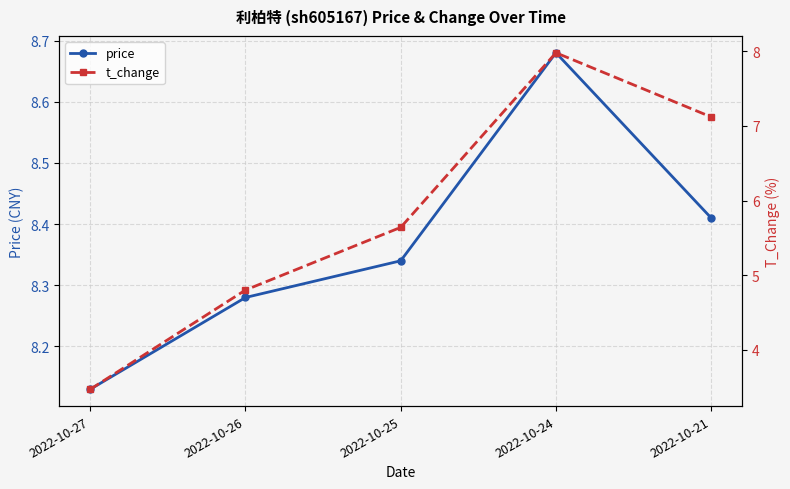

At which label is price closest to 8?

2022-10-27